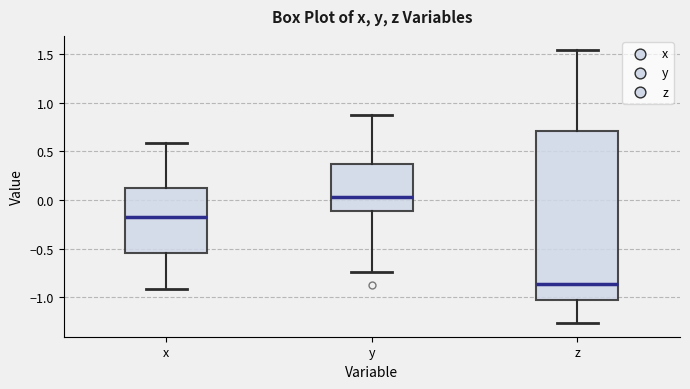

Where does the lower whisker of the box for x end on the y-axis? The values are not printed on the chart, so give them approximately, as read against the axis.

-0.90